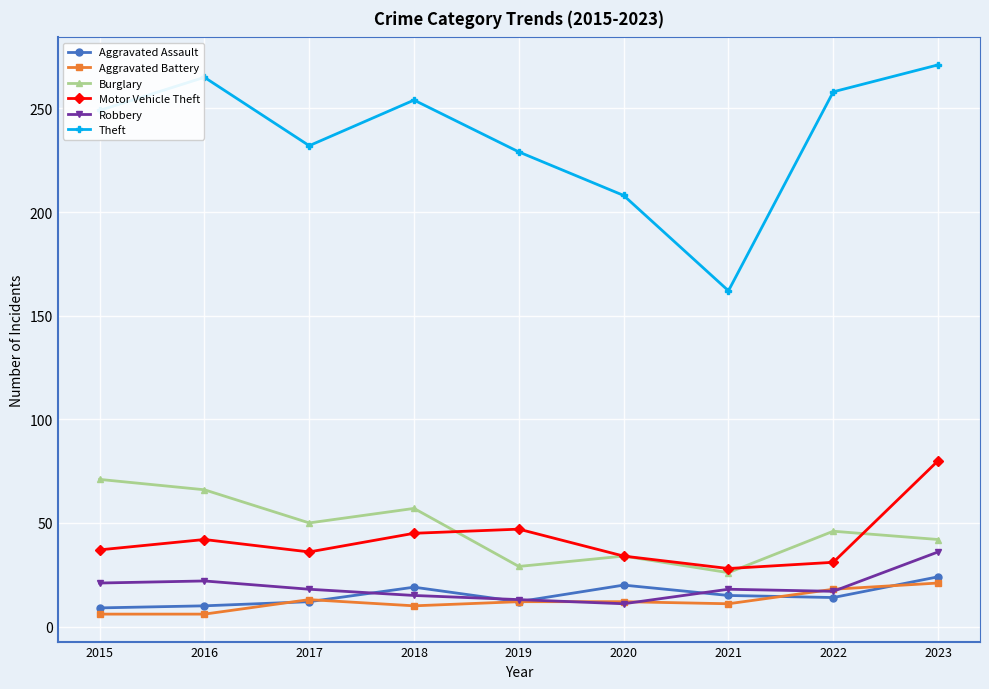

Between 2017 and 2021, which series saw the biggest shift?

Theft